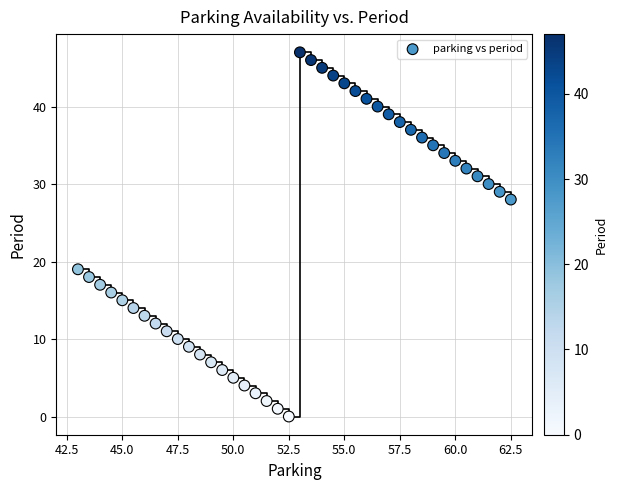

What Y value in the scatter plot is closest to 23?

19